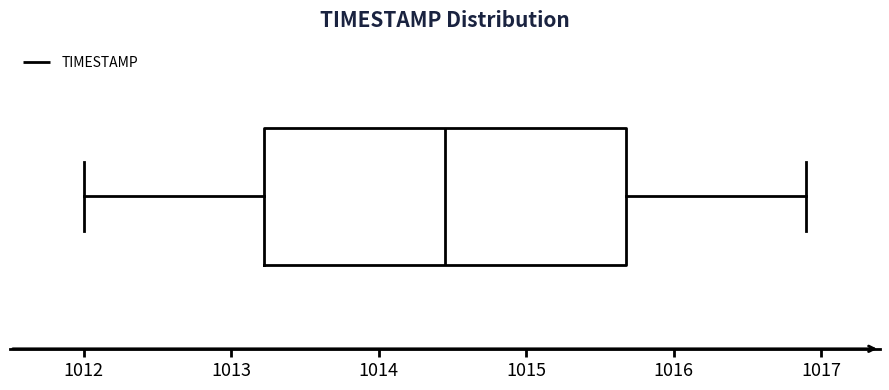

Read this box plot against the x-axis: the position of the median line, the range covered by the box, and the ends of both whiskers. The values are not printed on the chart, so give them approximately, as read against the axis.

median 1014.5, box 1013.2 to 1015.7, whiskers 1012.0 to 1016.9